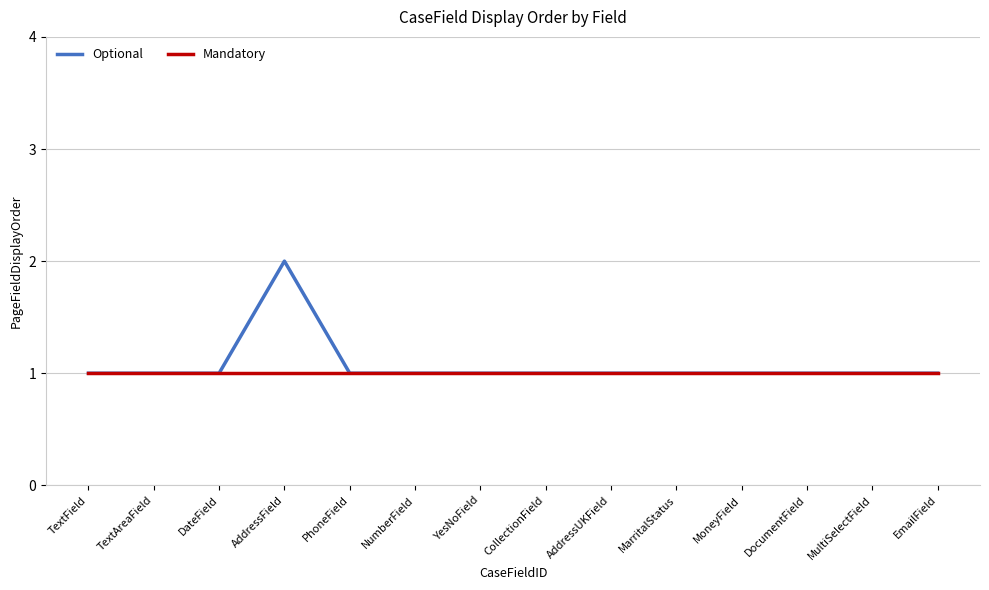

How many lines are shown in the chart?

2